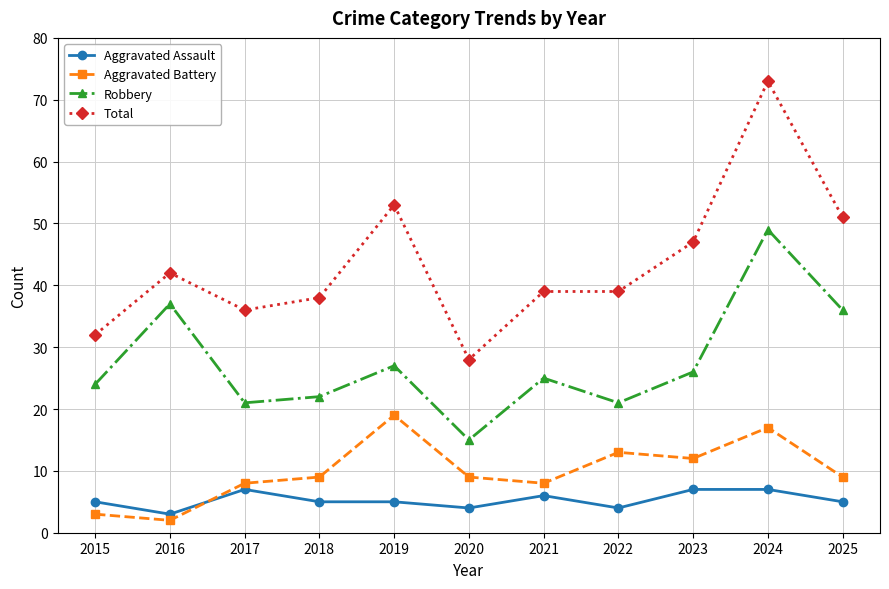

Where is Total nearest to the value 50?

2025